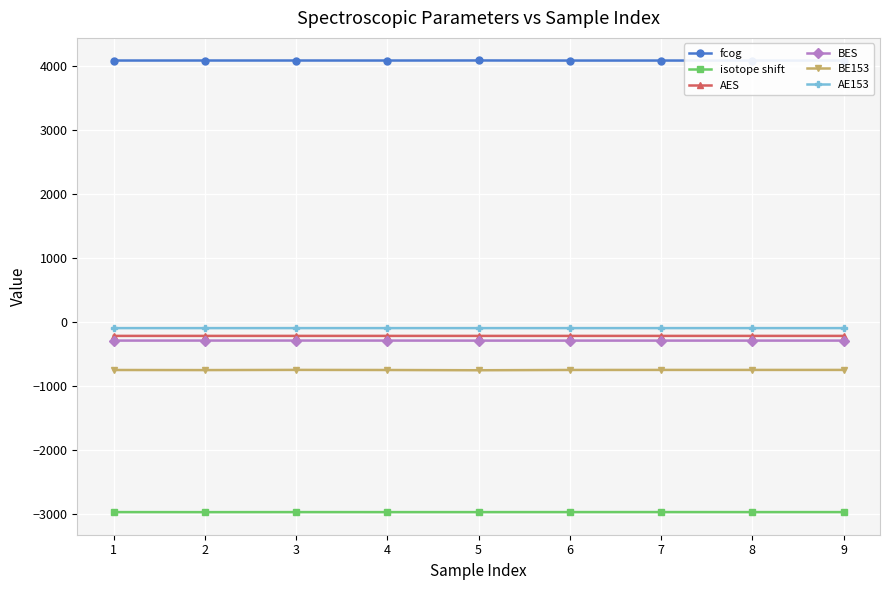

What is the total value across all series at 7?

-244.4